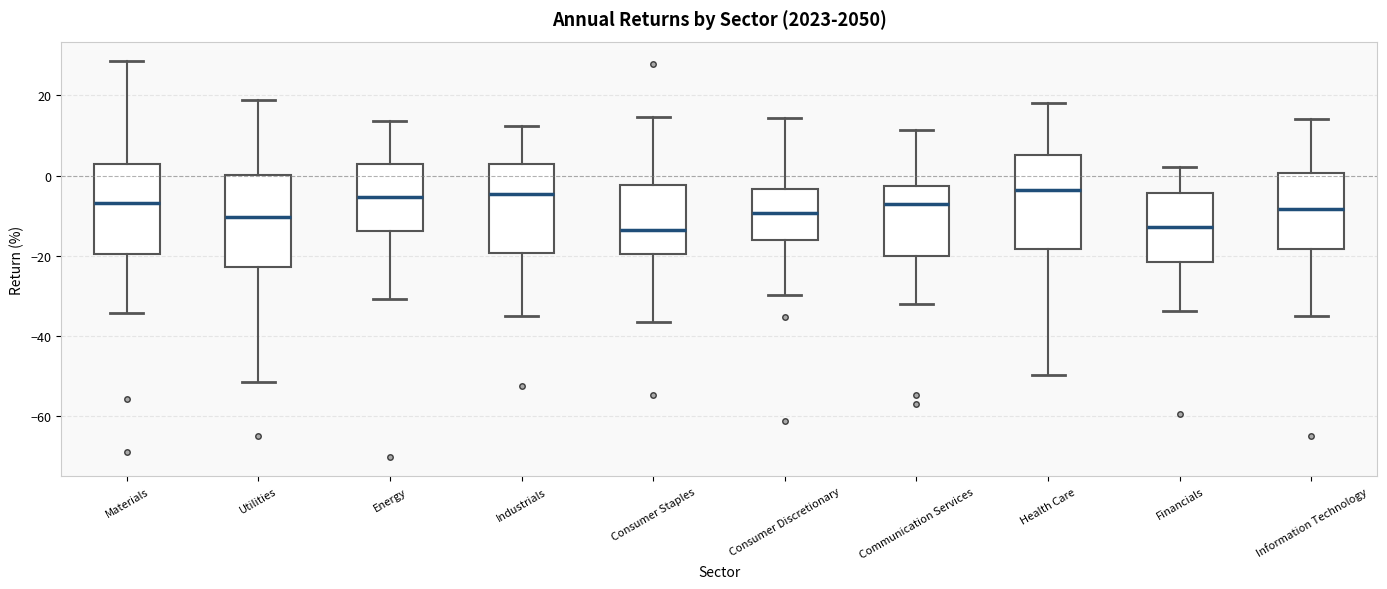

Where is the lower edge of the box for Communication Services on the y-axis? The values are not printed on the chart, so give them approximately, as read against the axis.

-20